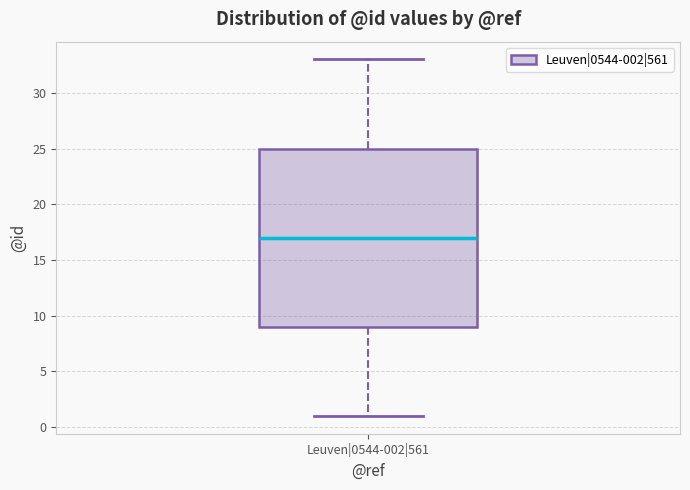

Transcribe this box plot: give where the median line is, the range the box spans, and where the two whiskers end, as read against the y-axis. The values are not printed on the chart, so give them approximately, as read against the axis.

median 17, box 9 to 25, whiskers 1 to 33